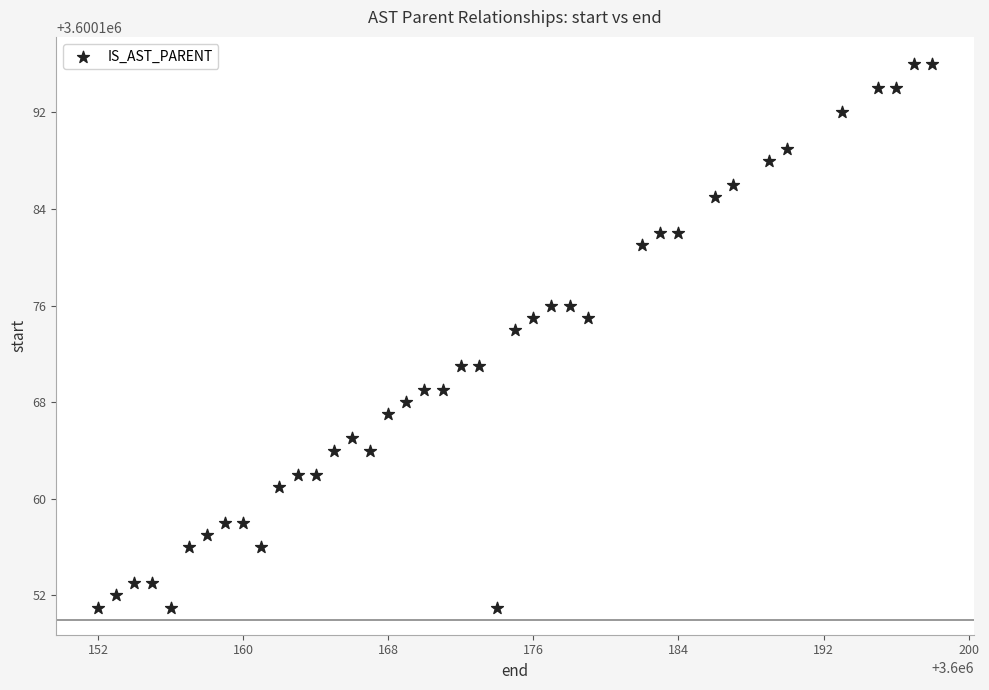

What Y value in the scatter plot is closest to 3600173?

3600174